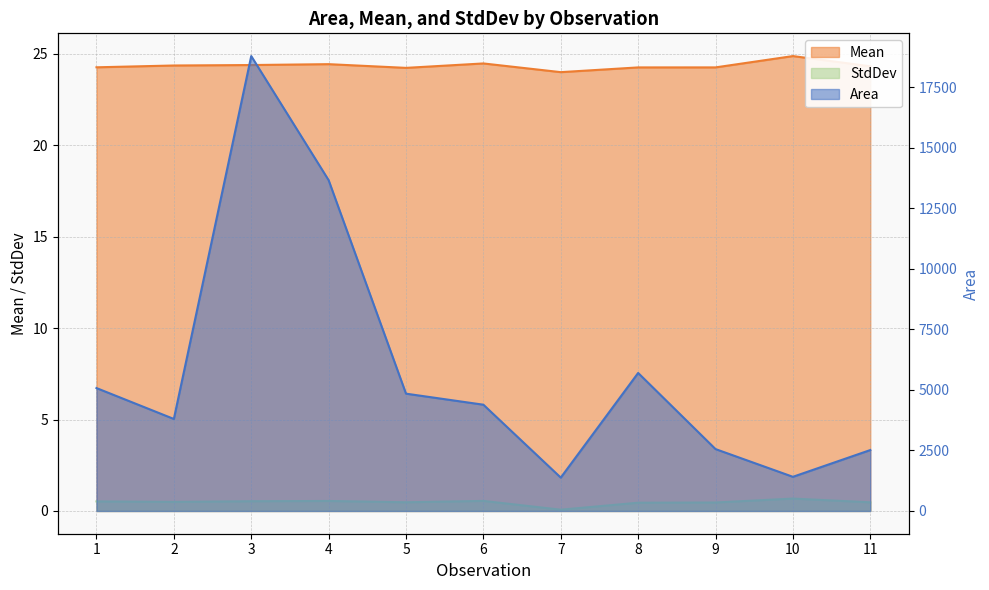

How many data points in Area are above 4389?

5